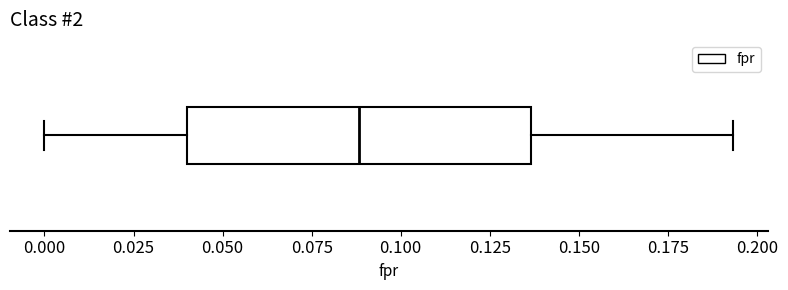

Transcribe this box plot: give where the median line is, the range the box spans, and where the two whiskers end, as read against the x-axis. The values are not printed on the chart, so give them approximately, as read against the axis.

median 0.090, box 0.040 to 0.135, whiskers 0.000 to 0.195